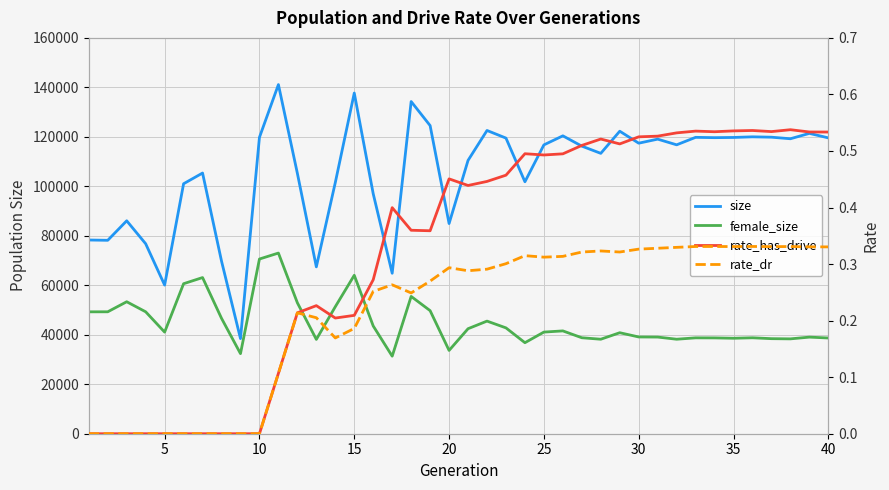

How many data points in size are above 116776?

19